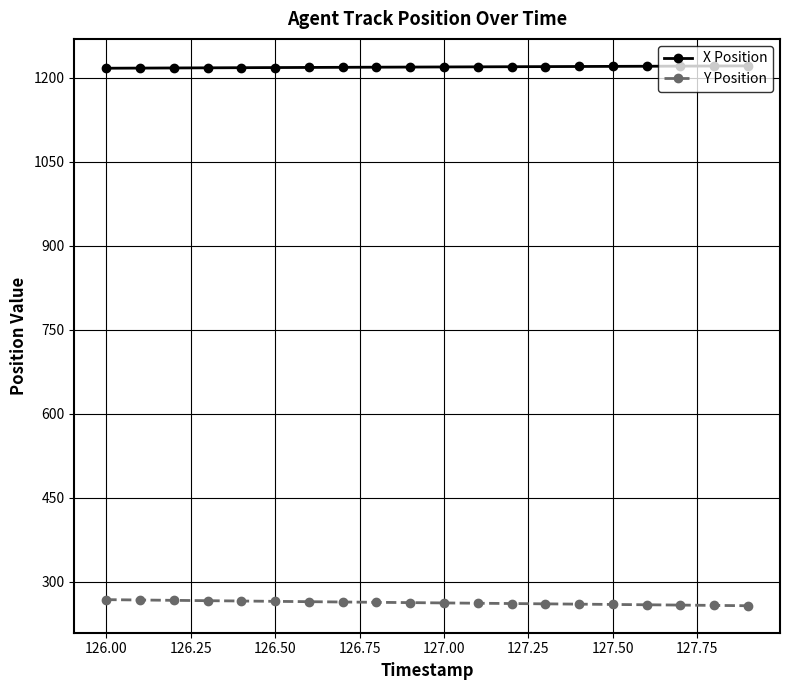

What is the average value of the Y Position series?

262.3